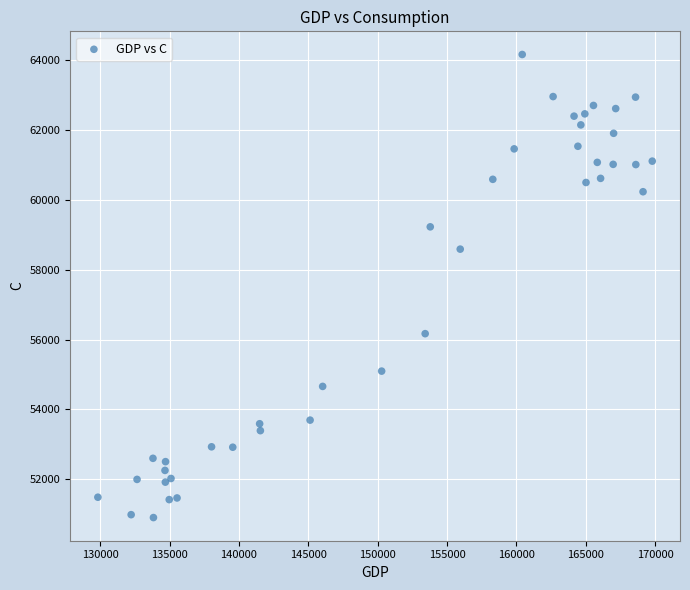

What Y value in the scatter plot is closest to 57535?

58591.9